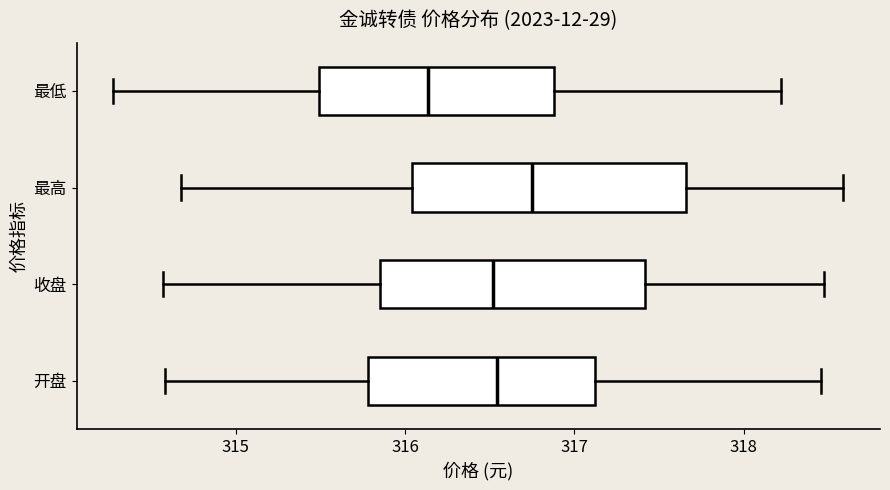

Where is the right edge of the box for 开盘 on the x-axis? The values are not printed on the chart, so give them approximately, as read against the axis.

317.1